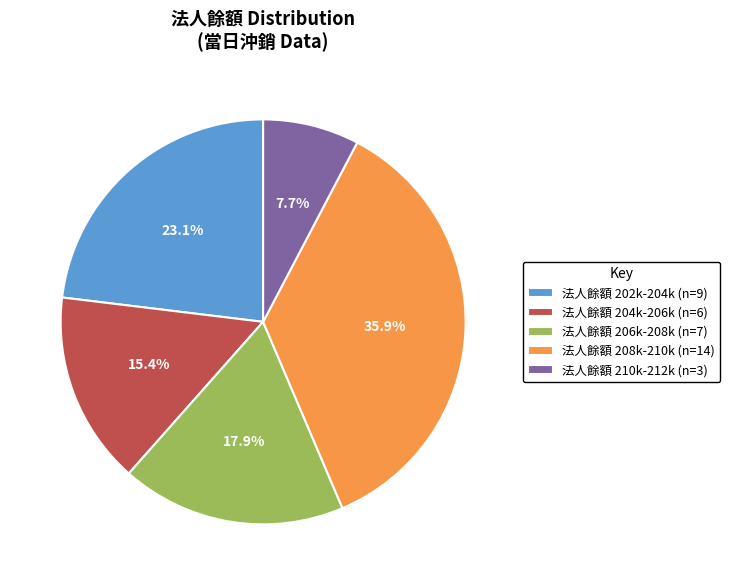

What portion of the pie excludes 法人餘額 204k-206k (n=6)?

84.6%